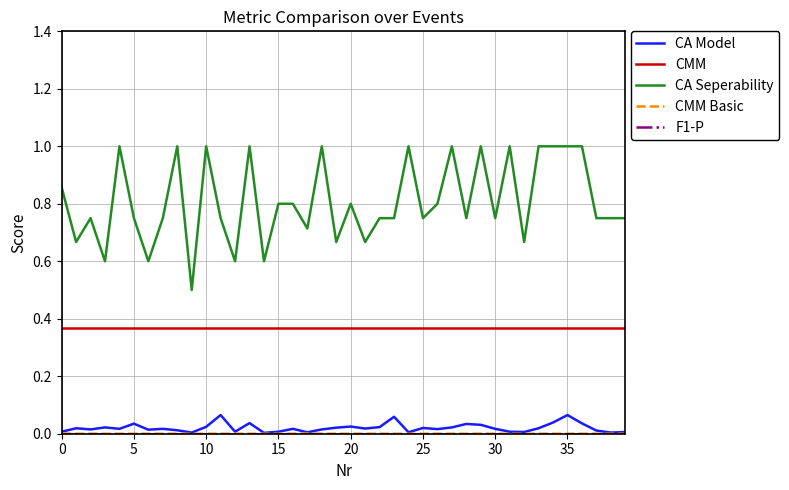

What is the greatest value displayed?

1.0